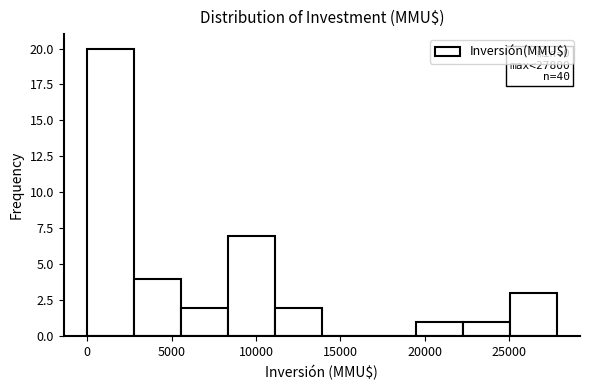

Which range on the x-axis has the tallest bar?

0 to 3000